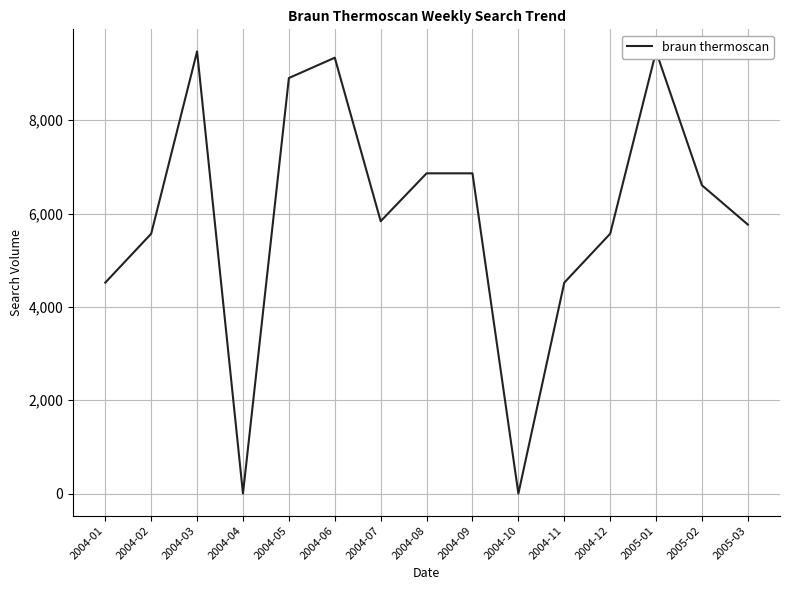

Which label corresponds to the largest value in the chart?

2004-03